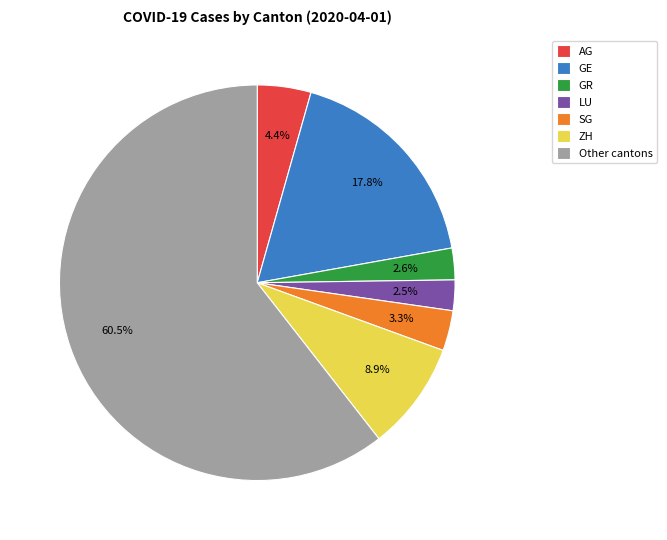

What percentage is the GE slice, to the nearest percent?

18%